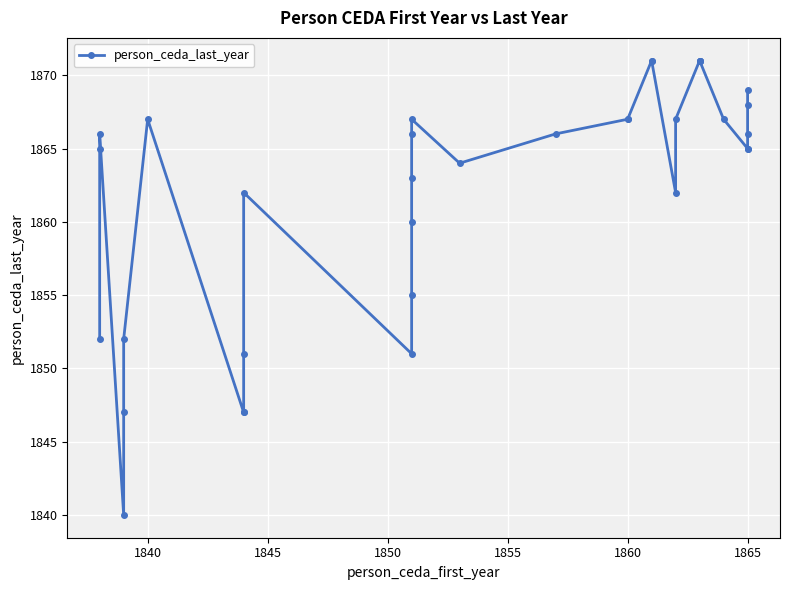

What is the maximum value shown in the chart?

1871